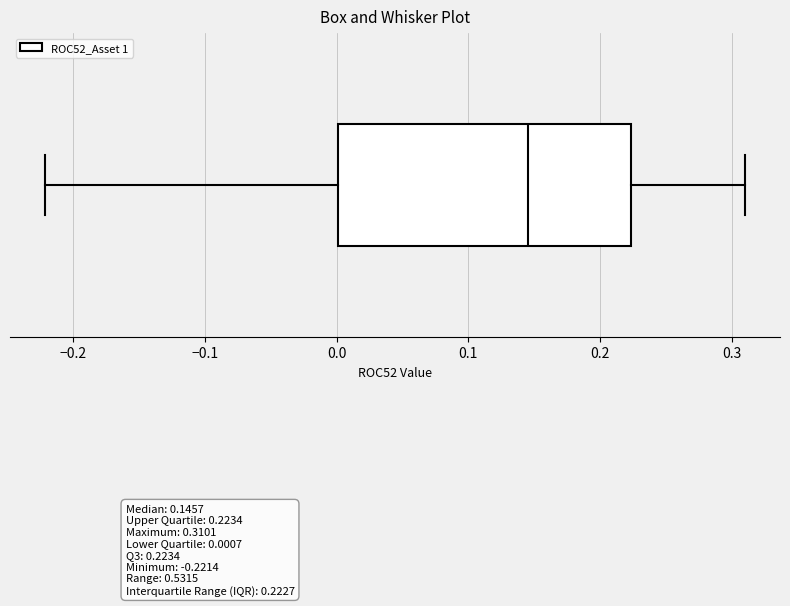

Read this box plot against the x-axis: the position of the median line, the range covered by the box, and the ends of both whiskers. The values are not printed on the chart, so give them approximately, as read against the axis.

median 0.15, box 0.00 to 0.22, whiskers -0.22 to 0.31